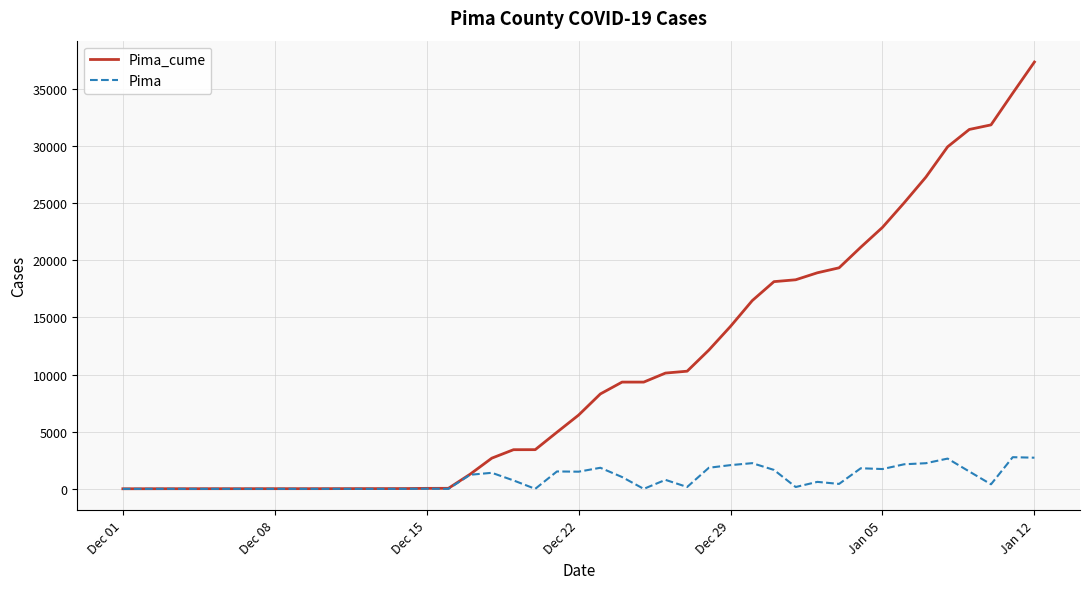

Which series has the largest range (max minus min)?

Pima_cume